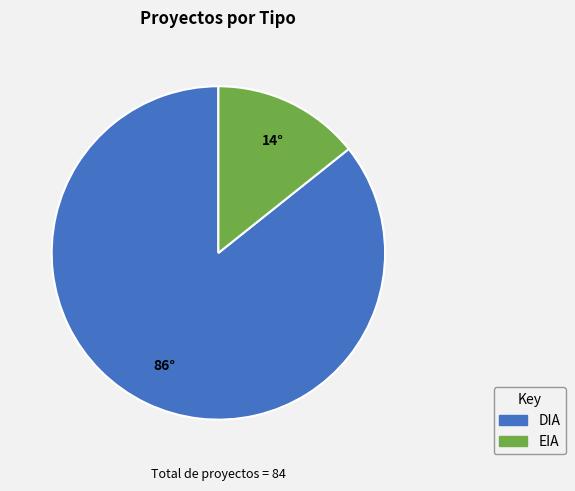

Rank the categories by value from lowest to highest.

EIA, DIA